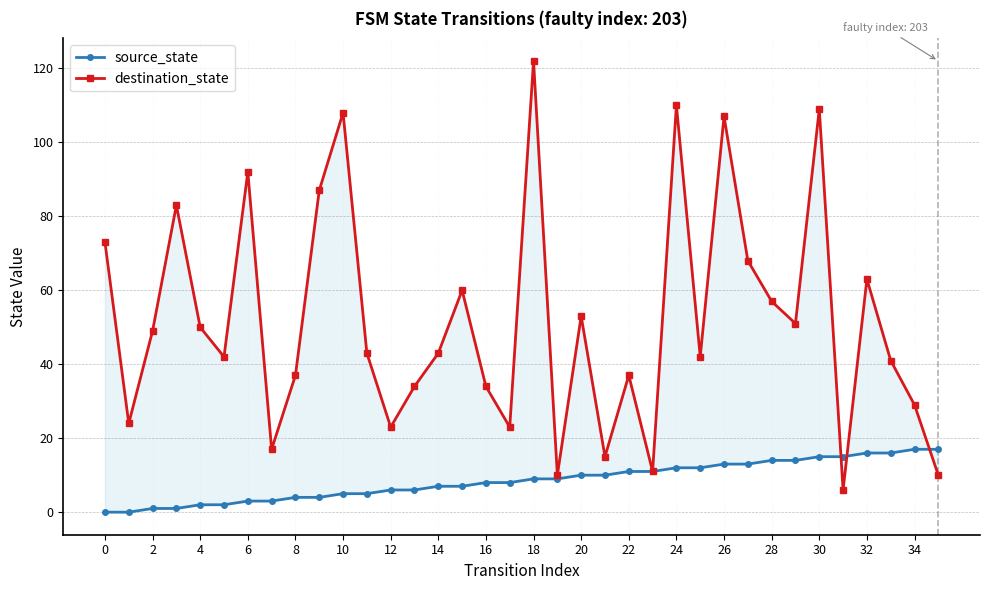

Rank the series at 8 from lowest to highest value.

source_state, destination_state